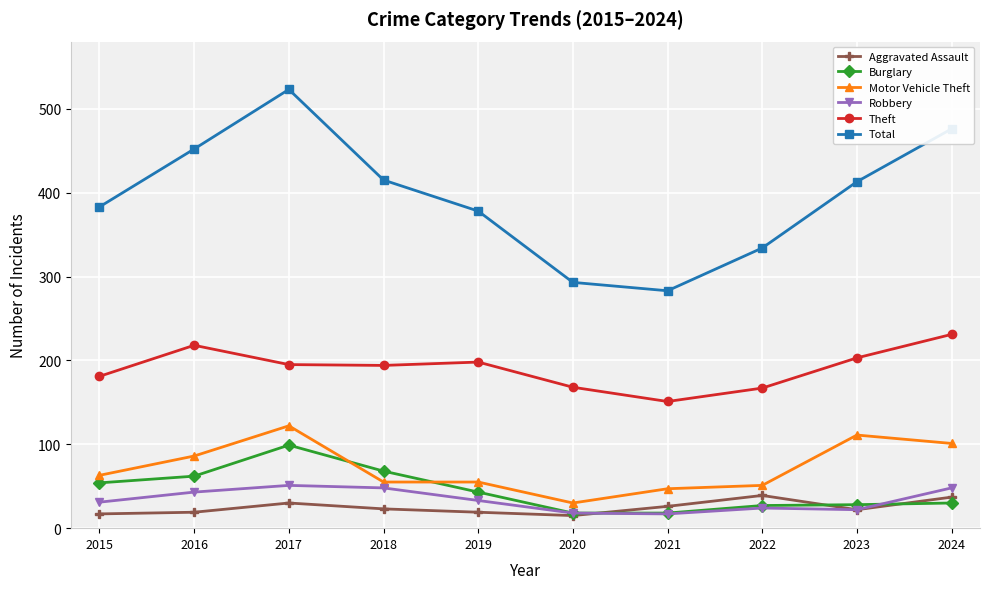

The Theft series shows 203 at 2023. True or false?

True